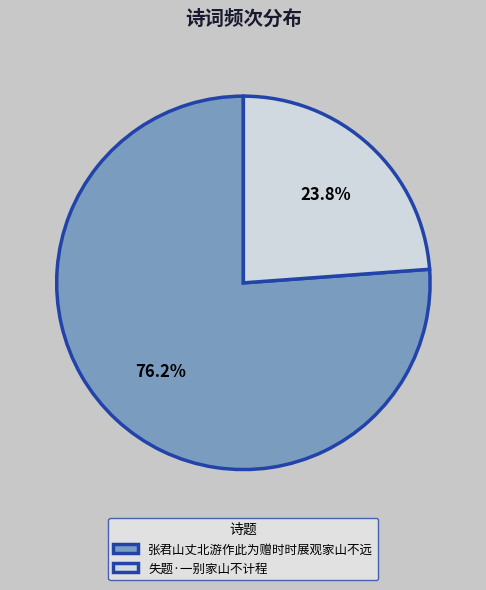

Does any single category account for the majority?

Yes